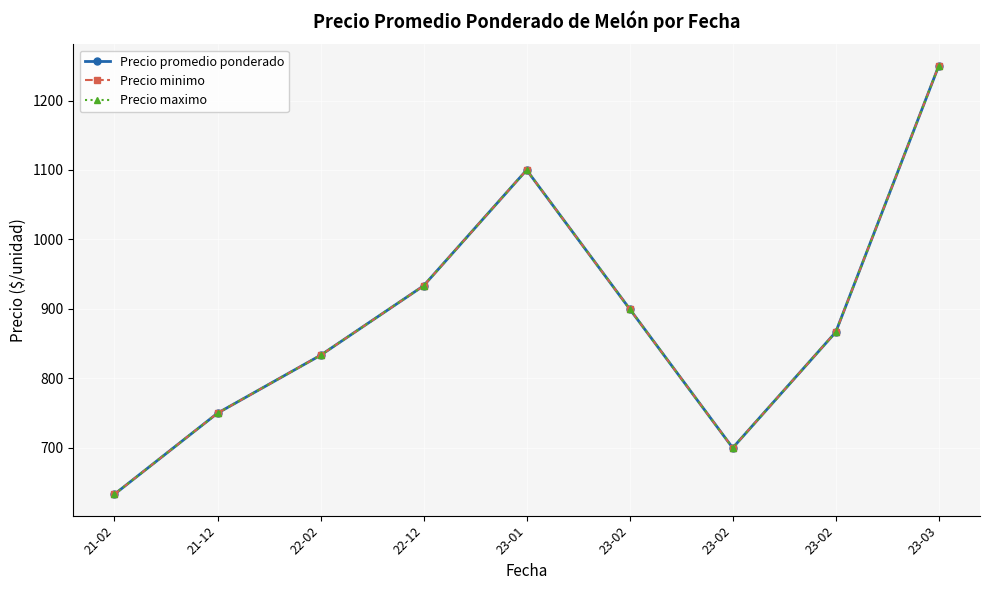

Which series changed the most between 22-12 and 23-02?

Precio promedio ponderado